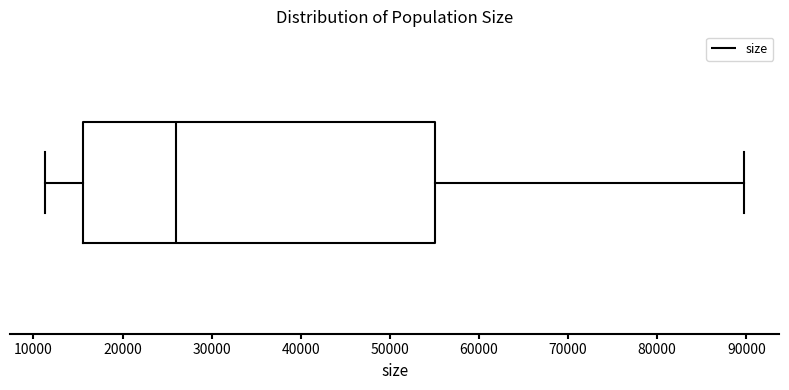

Where is the left edge of the box on the x-axis? The values are not printed on the chart, so give them approximately, as read against the axis.

16000